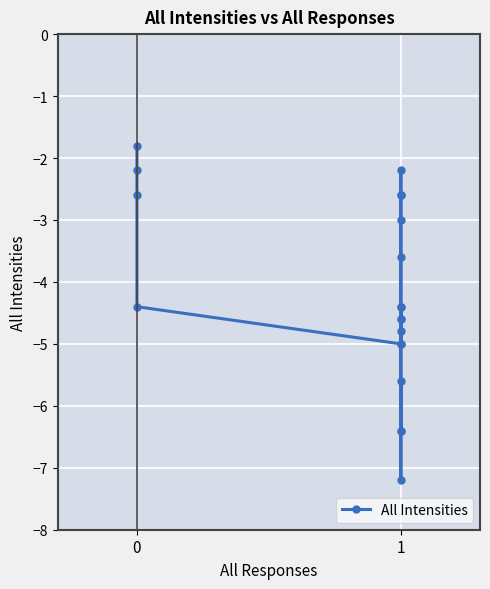

Is it true that the value at 1 is -3.6?

True